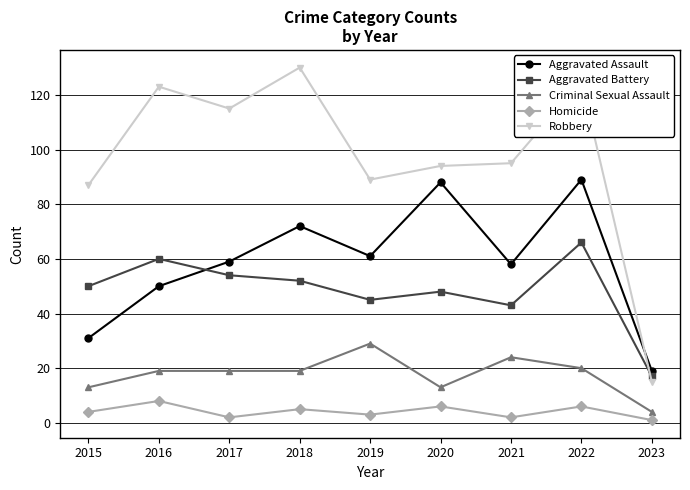

At which label does Aggravated Assault reach its minimum?

2023